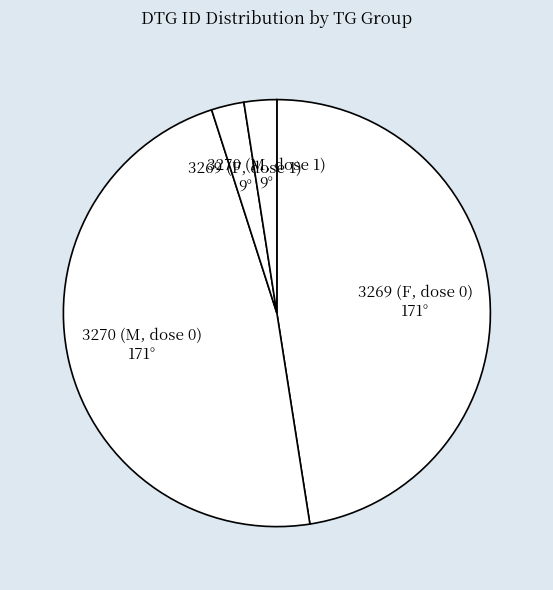

Is the sum of 3270 (M, dose 1) and 3269 (F, dose 1) greater than half?

No